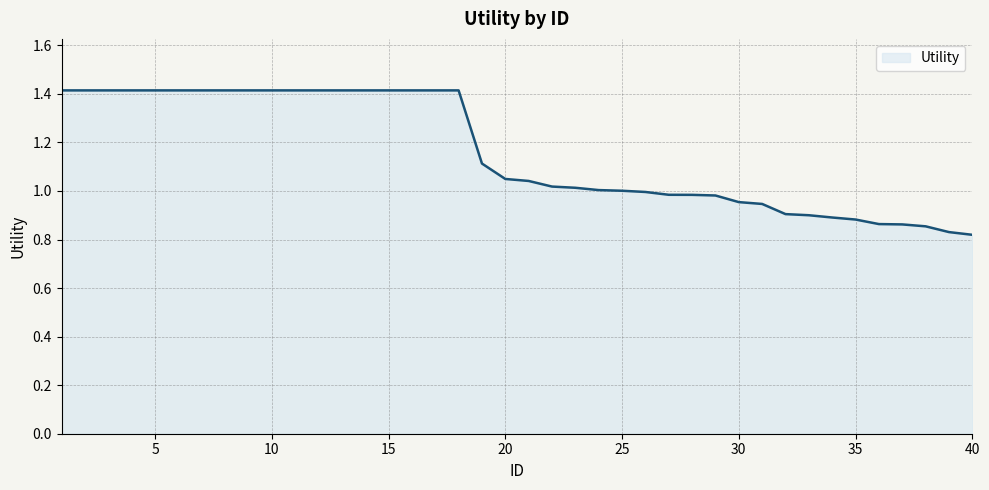

What is the greatest value displayed?

1.4